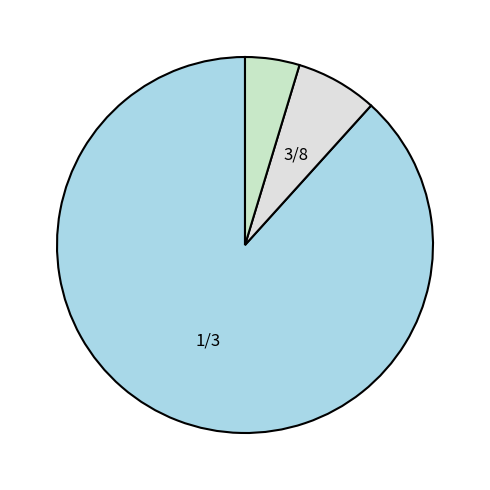

Is there a majority slice in this chart?

Yes